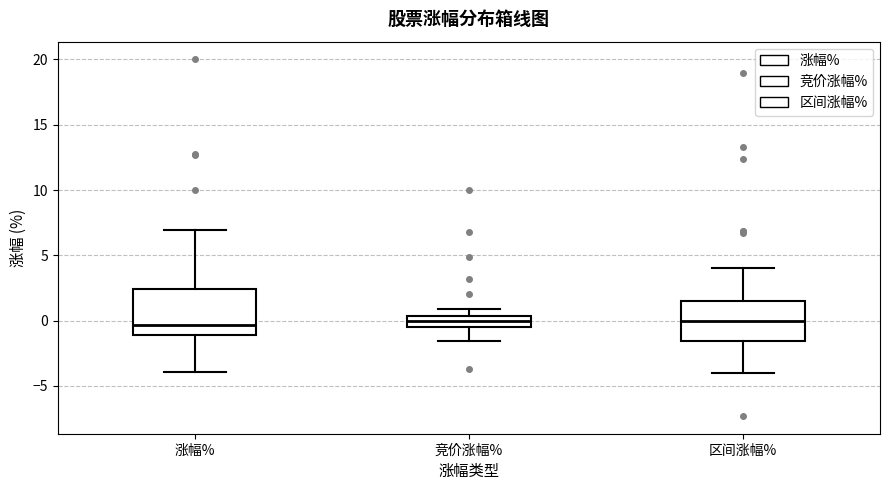

Where does the lower whisker of the box for 竞价涨幅% end on the y-axis? The values are not printed on the chart, so give them approximately, as read against the axis.

-1.5